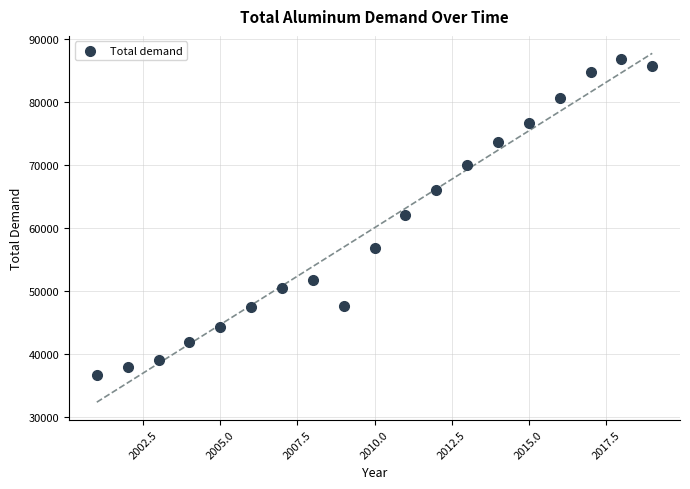

What is the range of Y values (max minus min)?

50193.1